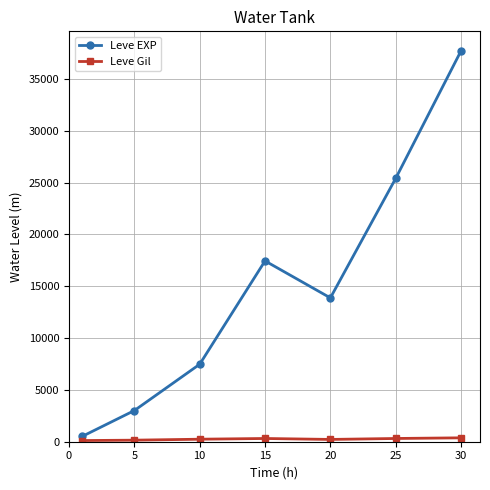

True or false: Leve EXP has more than 1 interior local peaks.

False